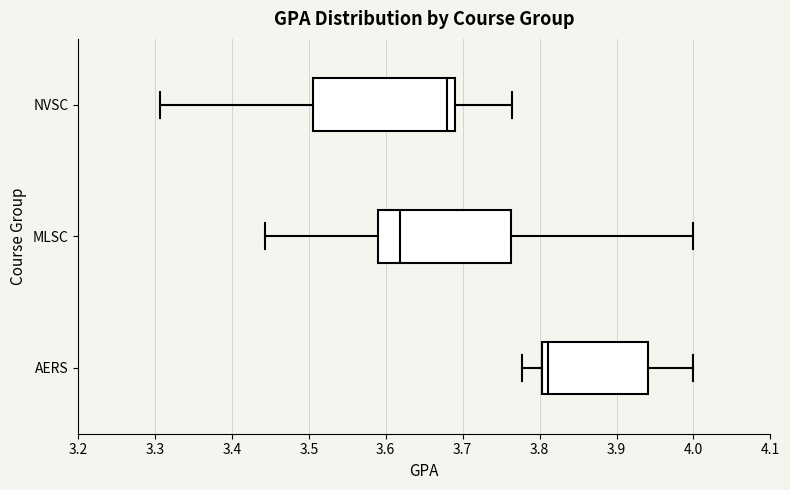

Where is the right edge of the box for MLSC on the x-axis? The values are not printed on the chart, so give them approximately, as read against the axis.

3.76